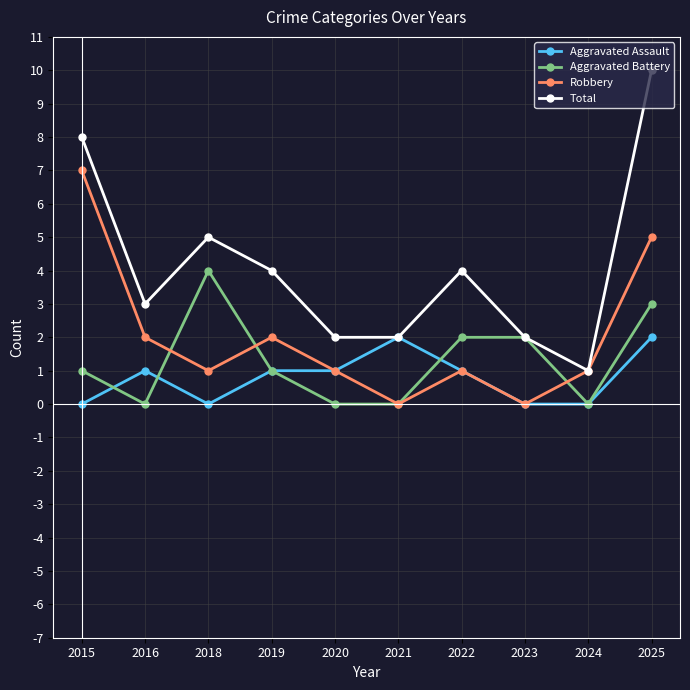

At which category does Robbery reach its first local peak?

2019